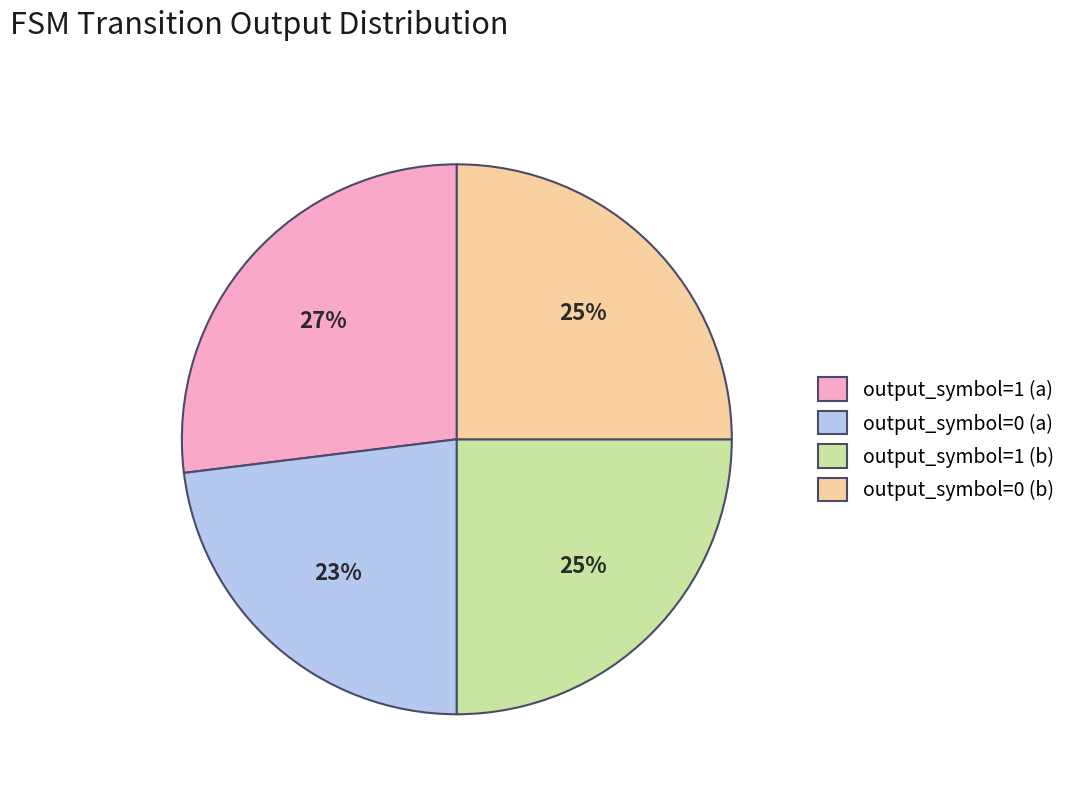

To the nearest percent, what portion does output_symbol=1 (a) represent?

27%